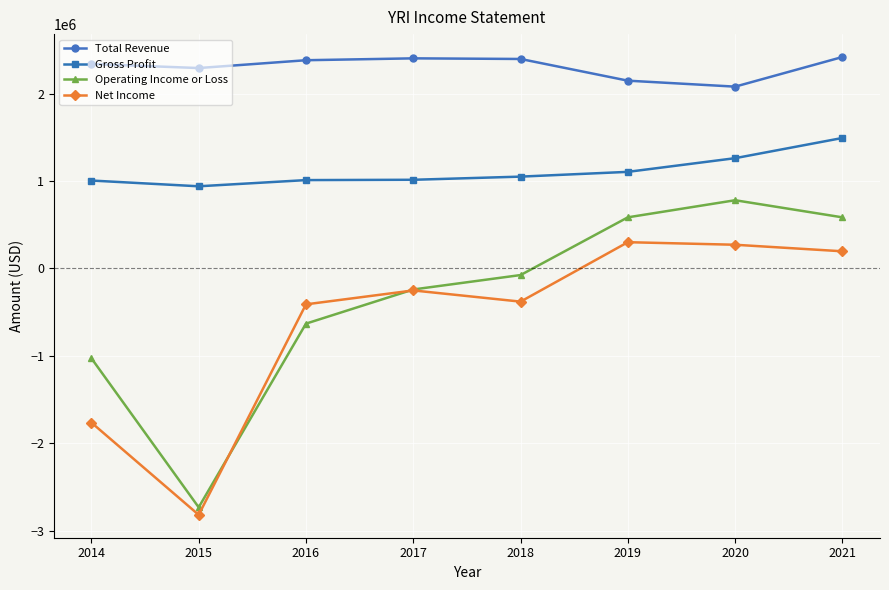

What is the difference between the maximum and second lowest values in the Total Revenue series?

270600